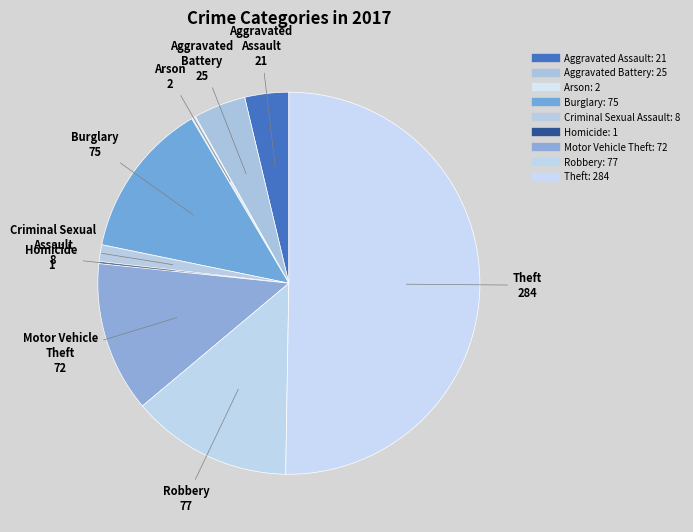

To the nearest percent, what portion does Robbery represent?

14%